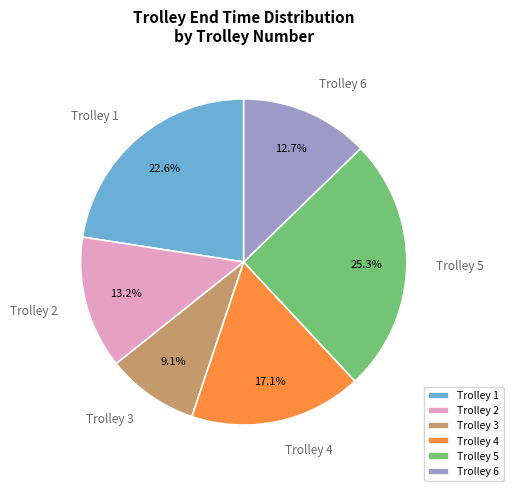

Which has a higher value, Trolley 5 or Trolley 2?

Trolley 5